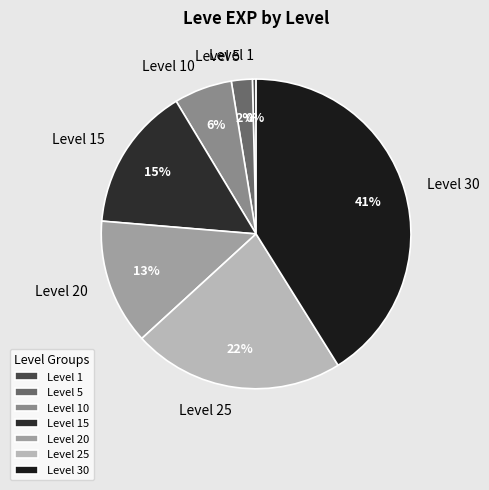

Rank the categories by value from lowest to highest.

Level 1, Level 5, Level 10, Level 20, Level 15, Level 25, Level 30